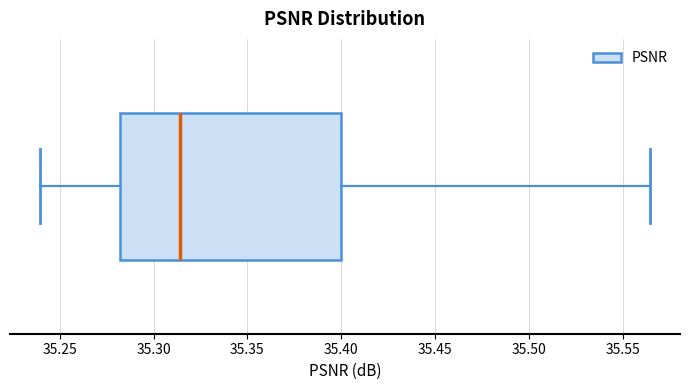

Where does the left whisker of the box end on the x-axis? The values are not printed on the chart, so give them approximately, as read against the axis.

35.240